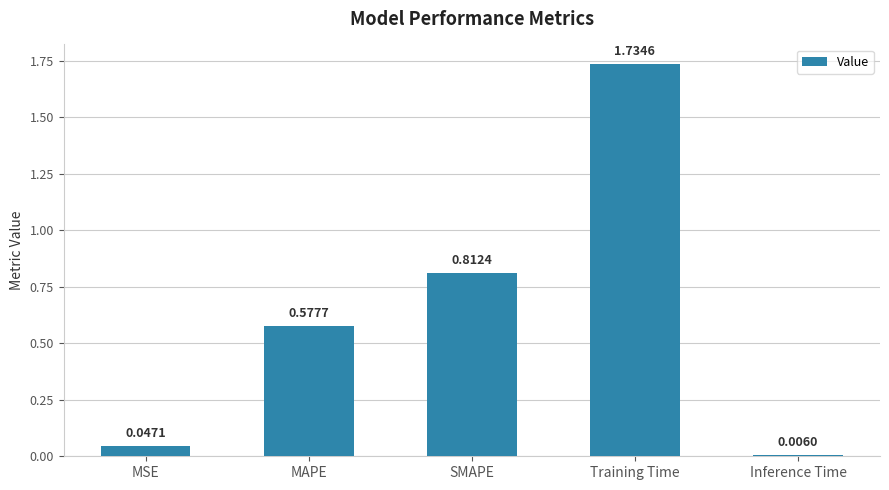

List the labels in order of value, largest first.

Training Time, SMAPE, MAPE, MSE, Inference Time